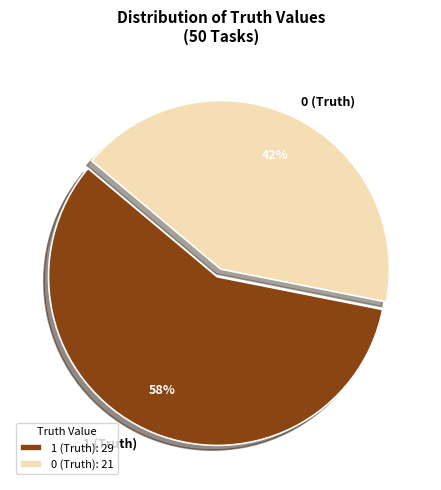

To the nearest percent, what portion does 0 (Truth) represent?

42%